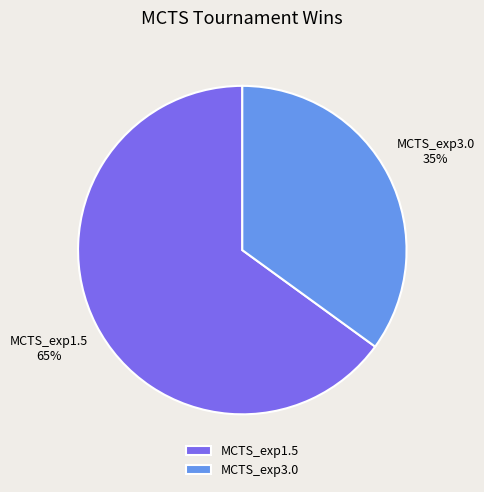

What is the ratio of the value at MCTS_exp1.5 to the value at MCTS_exp3.0?

1.9